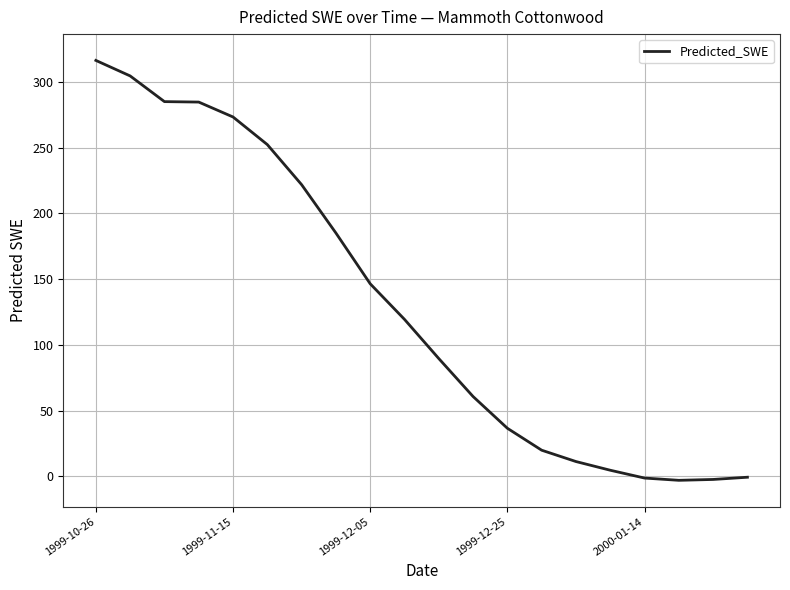

What is the difference between the maximum and minimum values?

319.3